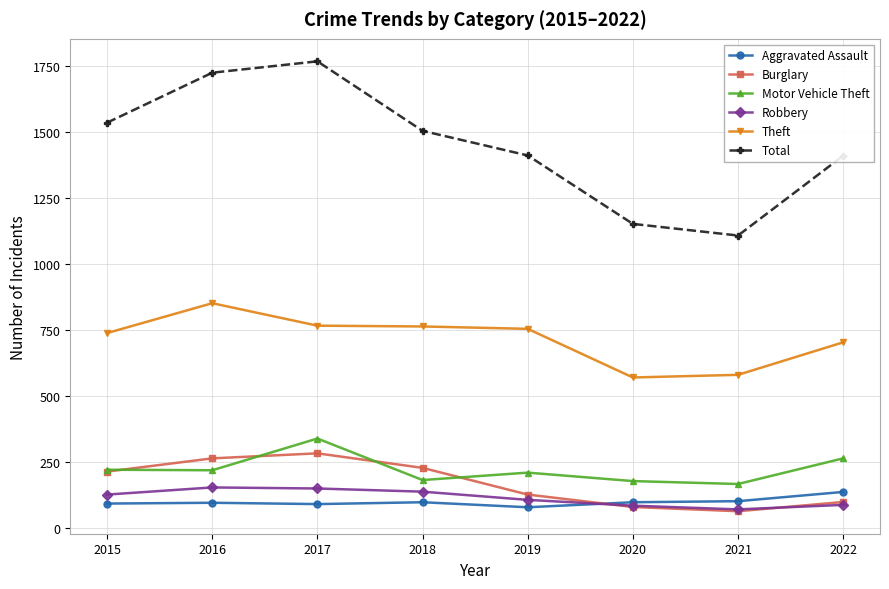

Which series ends up on top after the final intersection of Aggravated Assault and Robbery?

Aggravated Assault